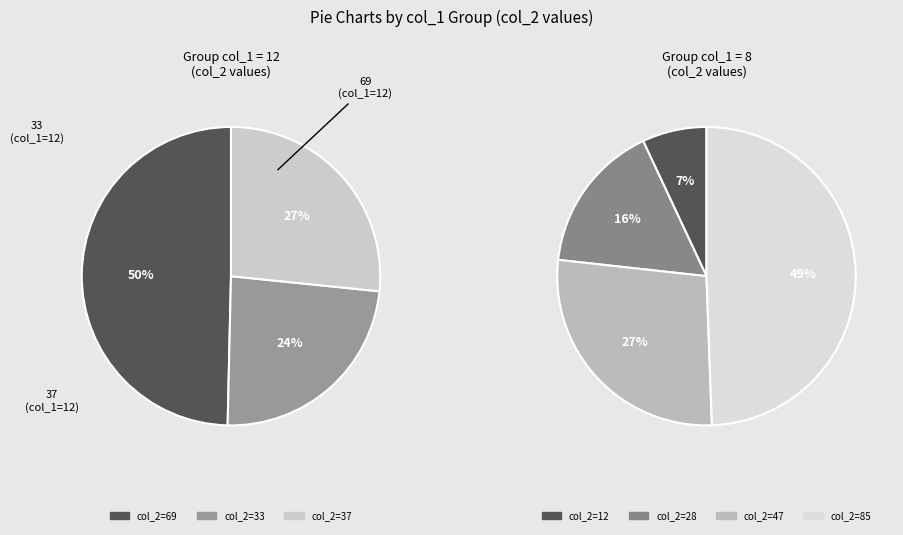

Is there a majority slice in this chart?

No